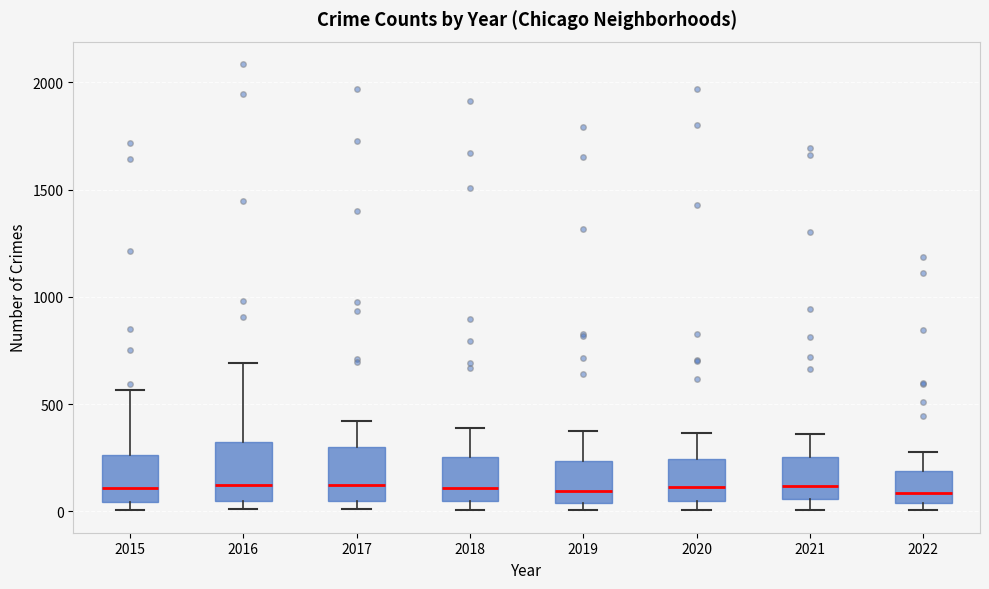

Reading left to right, read every box against the y-axis: the position of its median line, the range the box covers, and the ends of its whiskers. The values are not printed on the chart, so give them approximately, as read against the axis.

2015: median 100, box 50 to 250, whiskers 0 to 550
2016: median 150, box 50 to 300, whiskers 0 to 700
2017: median 100, box 50 to 300, whiskers 0 to 400
2018: median 100, box 50 to 250, whiskers 0 to 400
2019: median 100, box 50 to 250, whiskers 0 to 400
2020: median 100, box 50 to 250, whiskers 0 to 350
2021: median 100, box 50 to 250, whiskers 0 to 350
2022: median 100, box 50 to 200, whiskers 0 to 300